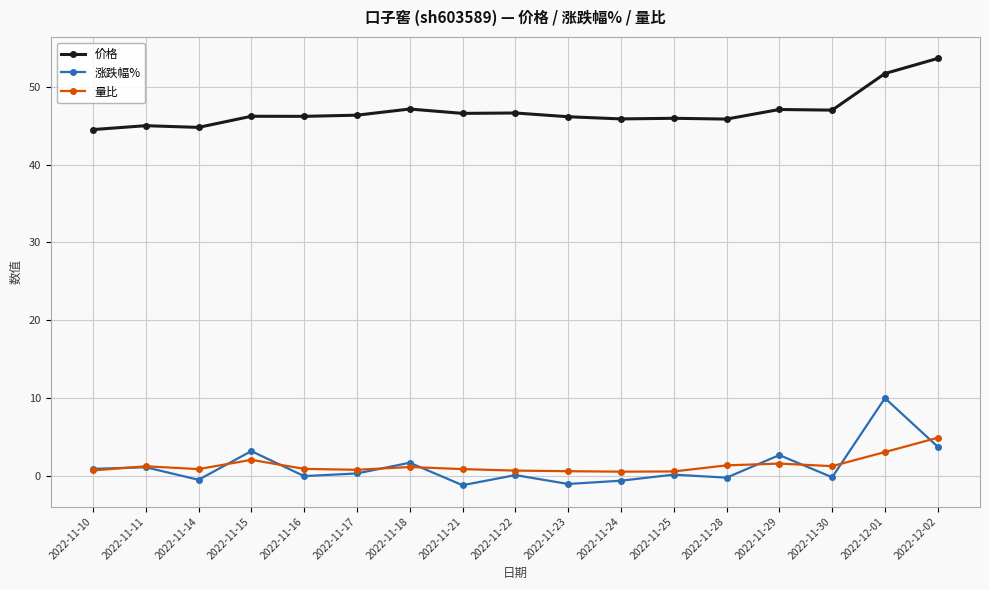

What is the difference between the 涨跌幅% values at 2022-11-22 and 2022-11-10?

0.8